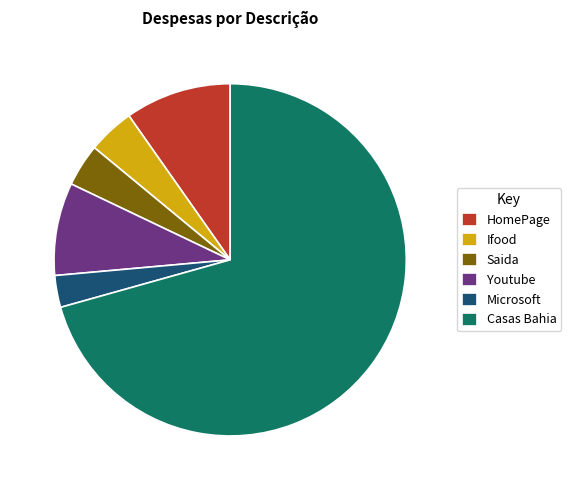

Which has a higher value, Microsoft or HomePage?

HomePage